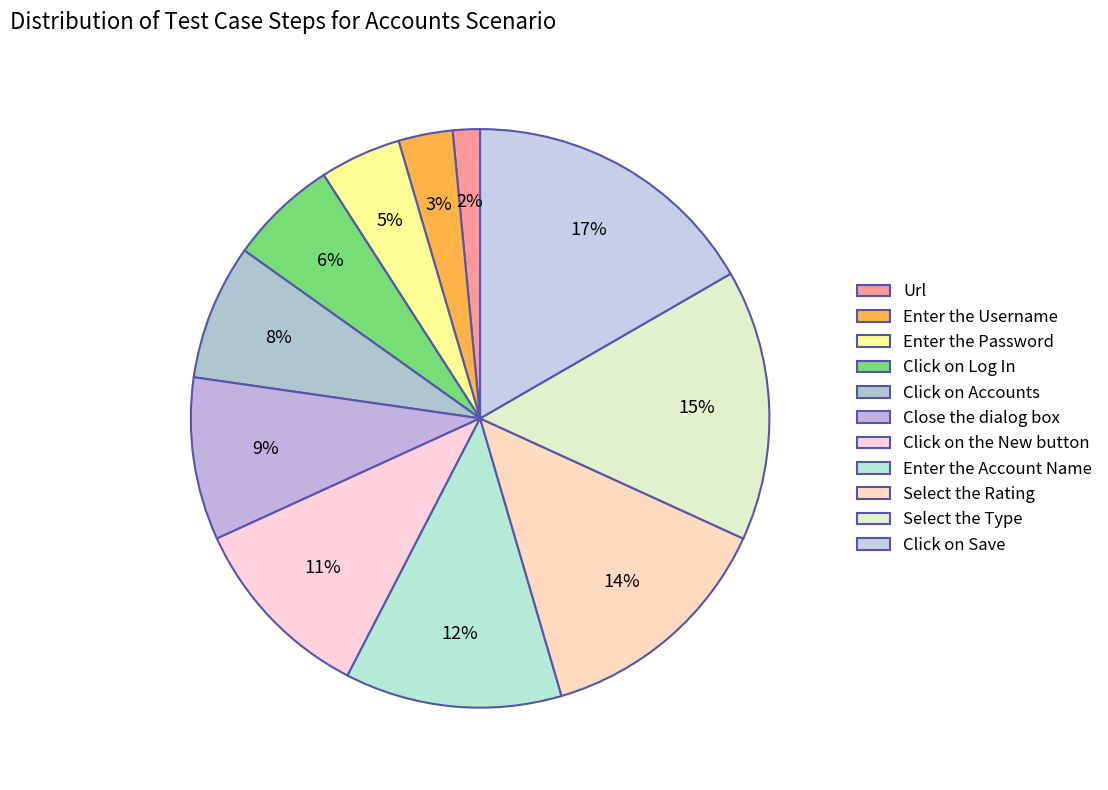

How many segments does this pie chart have?

11